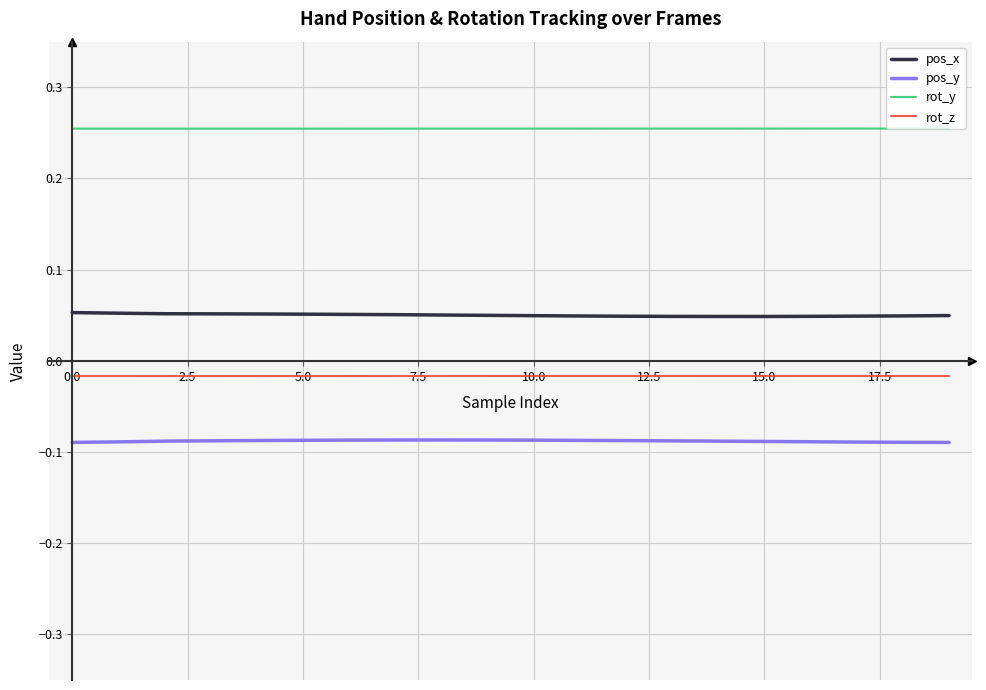

True or false: rot_z and rot_y intersect in this chart.

False